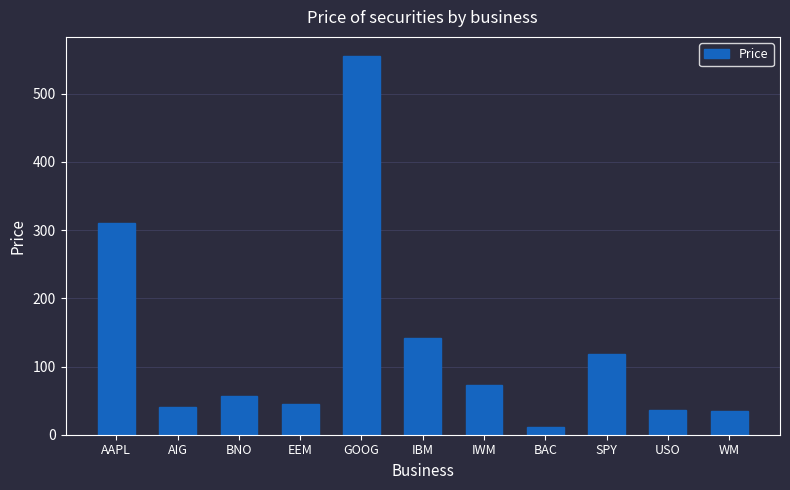

The value at IBM is 254.2. True or false?

False